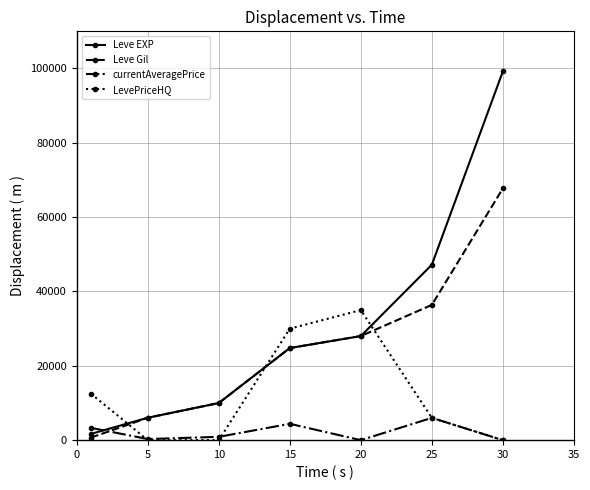

Which series has the largest range (max minus min)?

Leve EXP